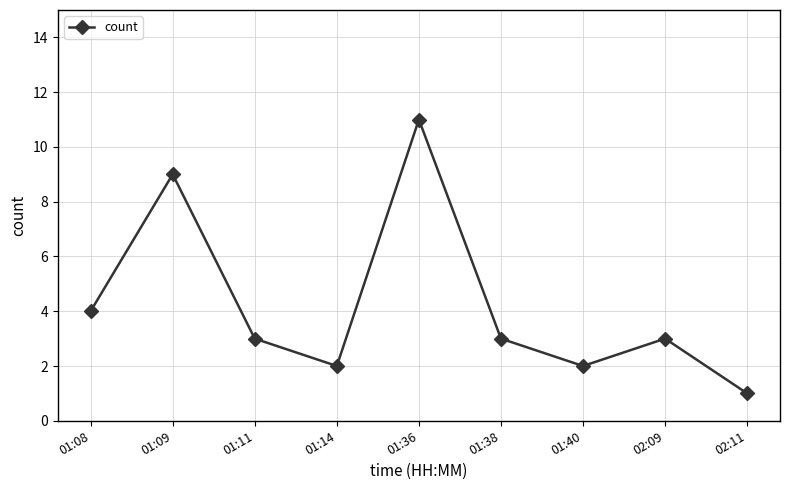

Does the chart display data point markers on the line(s)?

Yes